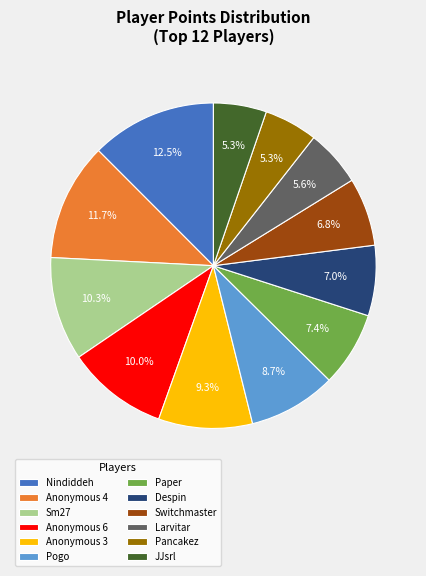

Which slice is the largest?

Nindiddeh